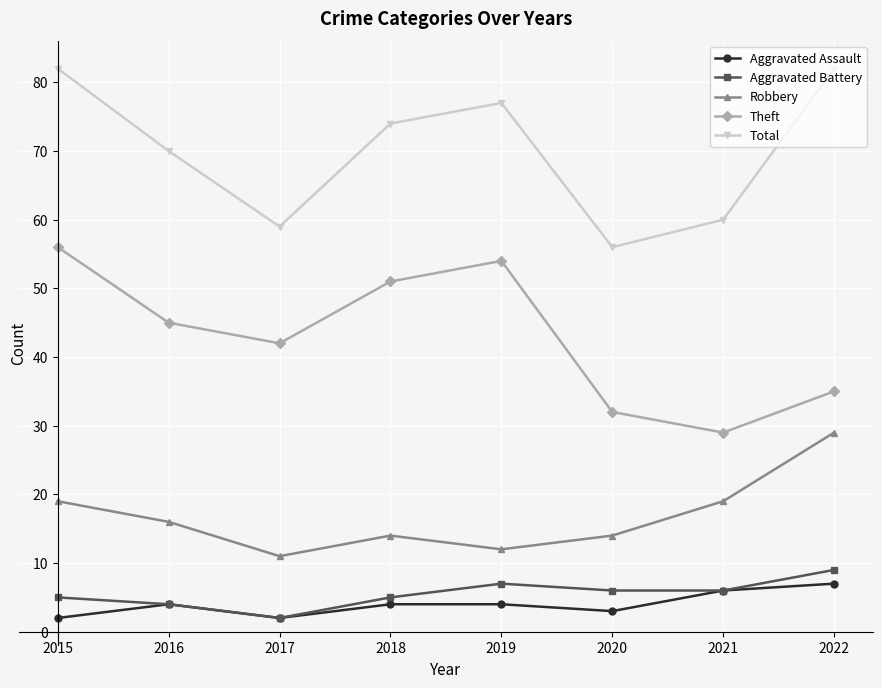

Reading left to right, transcribe all the data shown in this chart.

Aggravated Assault: 2	4	2	4	4	3	6	7
Aggravated Battery: 5	4	2	5	7	6	6	9
Robbery: 19	16	11	14	12	14	19	29
Theft: 56	45	42	51	54	32	29	35
Total: 82	70	59	74	77	56	60	82